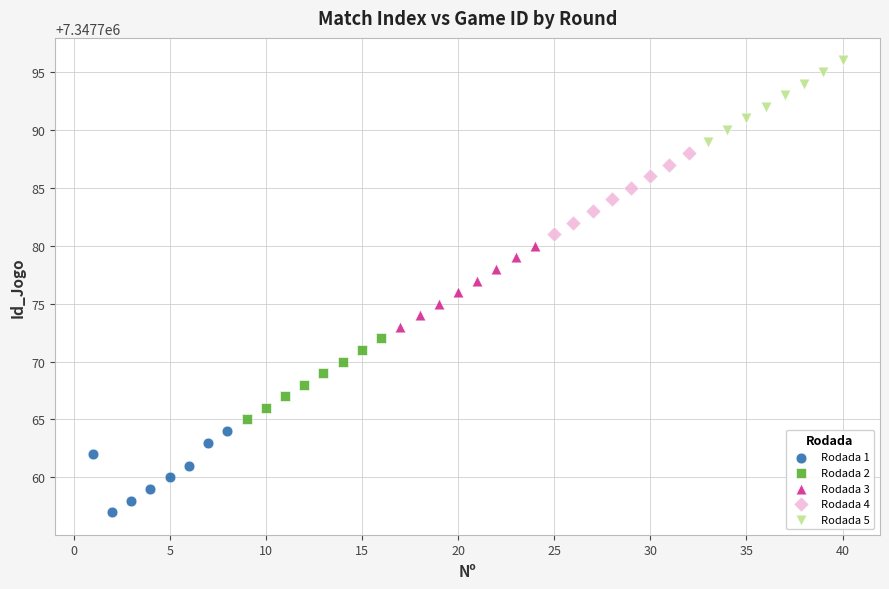

Which series contains the lowest Y value?

Rodada 1